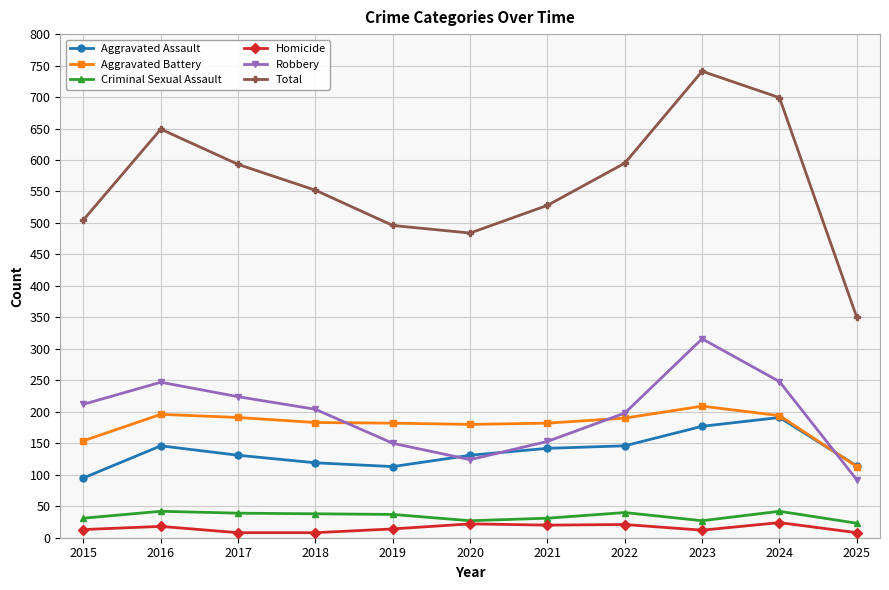

What is the greatest value displayed?

741